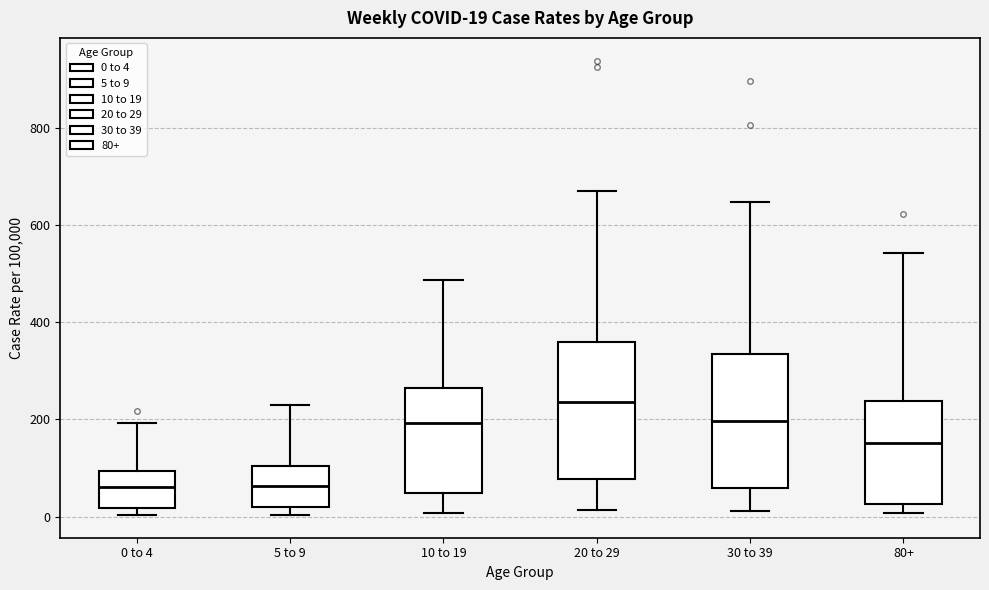

Which box's median line is the highest?

20 to 29